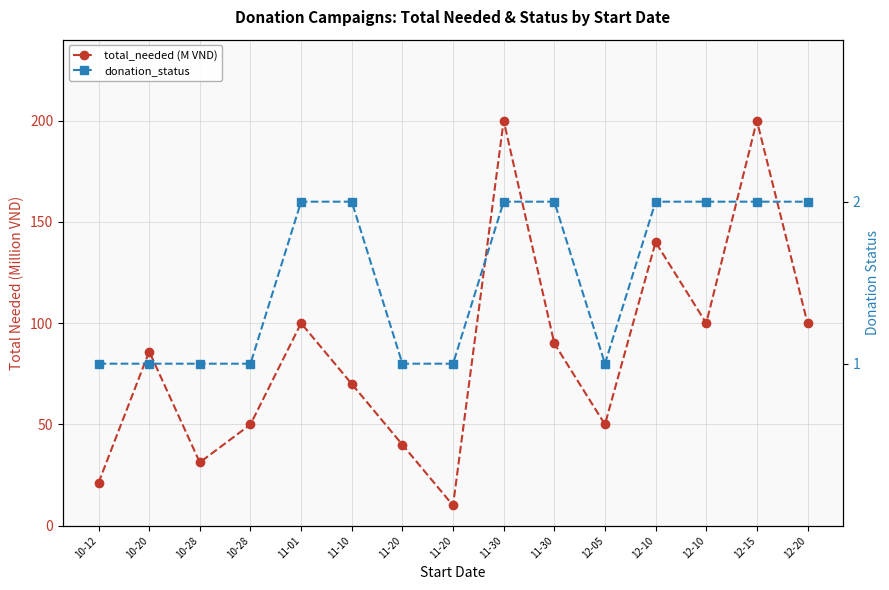

What is the label of the 4th point from the left?

10-28